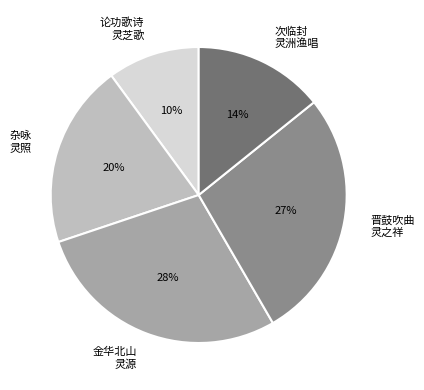

Is there any slice that represents more than half of the pie?

No